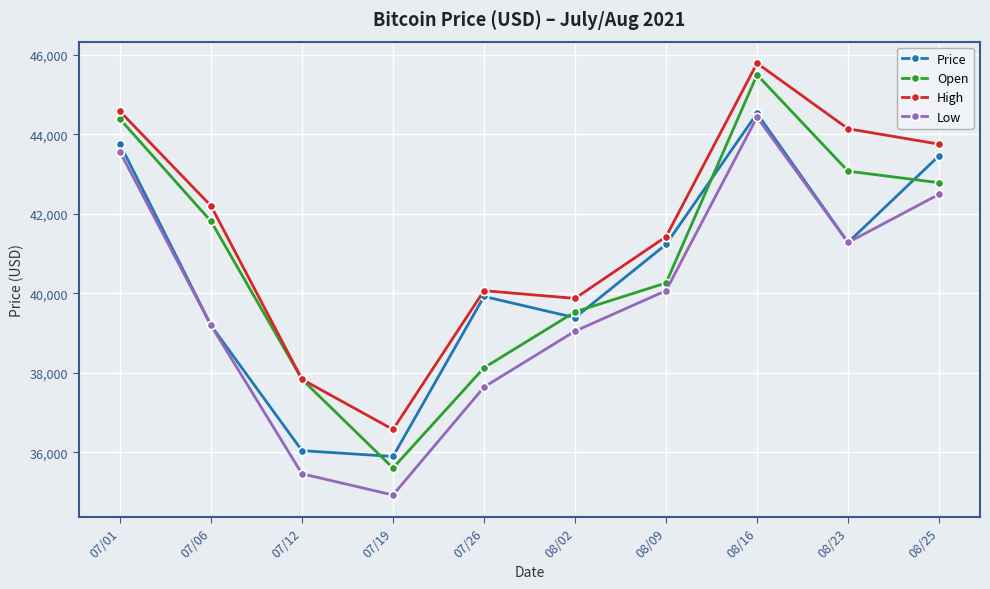

What is the lowest value of the High series?

36574.6